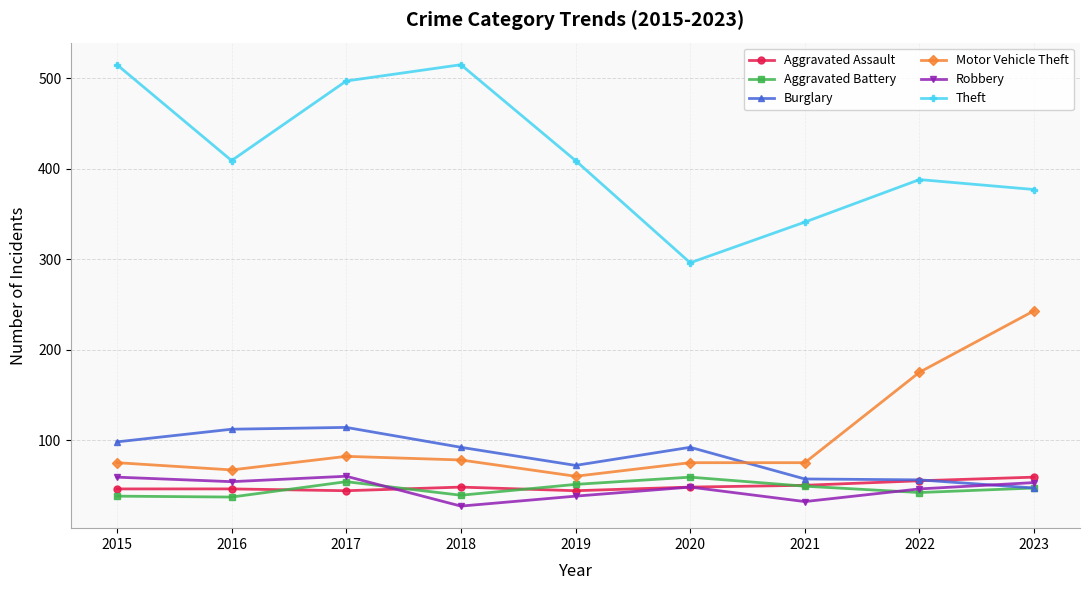

True or false: Burglary has a value of 76 at 2022.

False